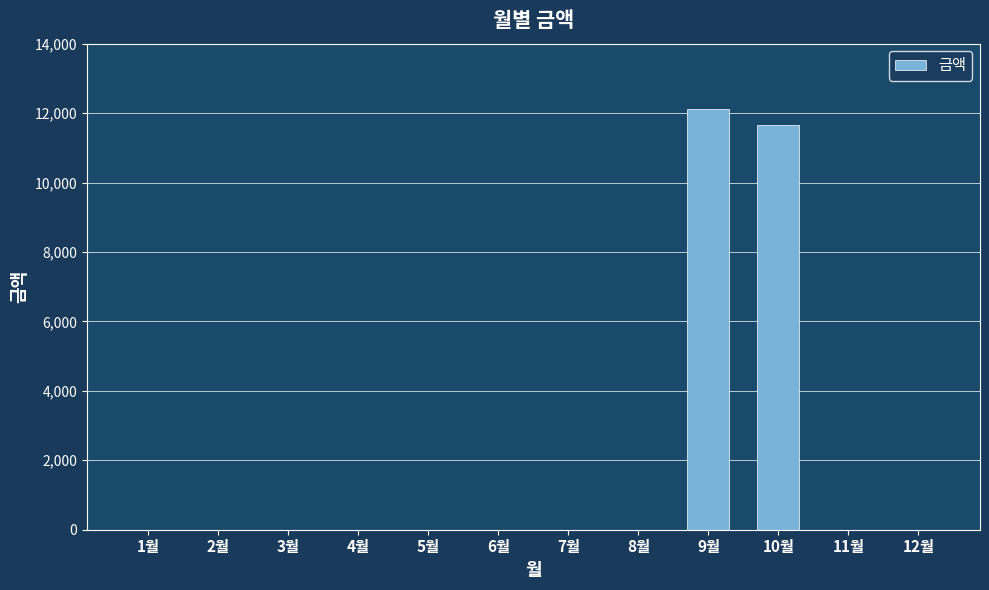

Count the number of categories in the chart.

12